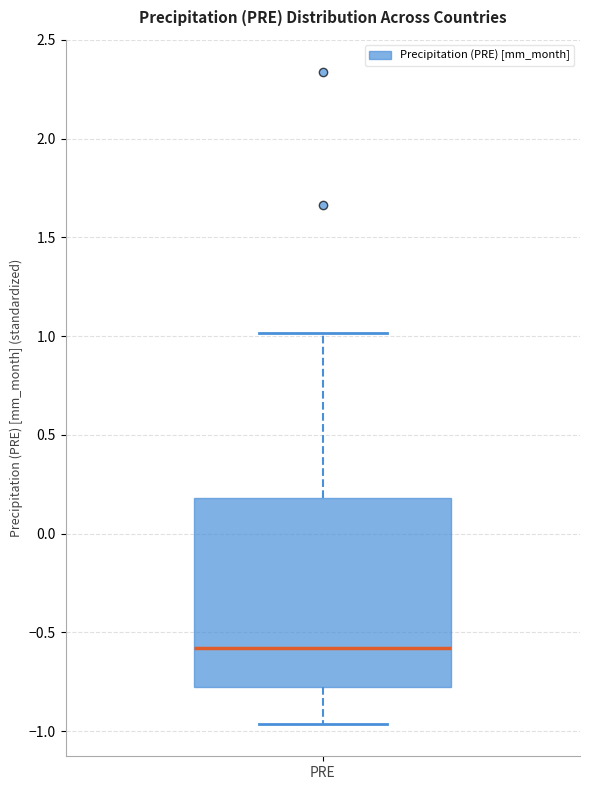

Read this box plot against the y-axis: the position of the median line, the range covered by the box, and the ends of both whiskers. The values are not printed on the chart, so give them approximately, as read against the axis.

median -0.60, box -0.80 to 0.20, whiskers -0.95 to 1.00